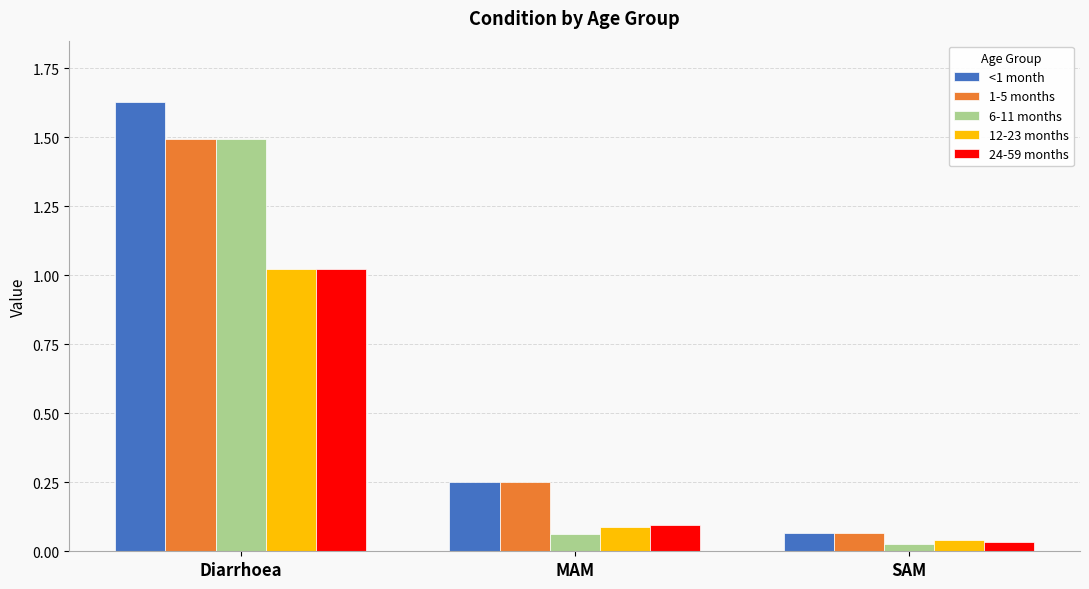

Which label corresponds to the largest value in the chart?

Diarrhoea